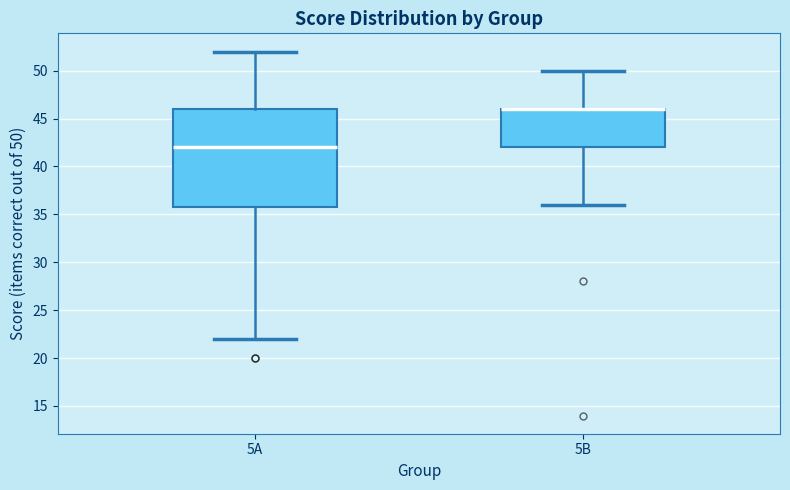

Reading left to right, transcribe this box plot: for each box, give where its median line is, the range the box spans, and where its two whiskers end, as read against the y-axis. The values are not printed on the chart, so give them approximately, as read against the axis.

5A: median 42, box 36 to 46, whiskers 22 to 52
5B: median 46 (drawn on the box's upper edge), box 42 to 46, whiskers 36 to 50